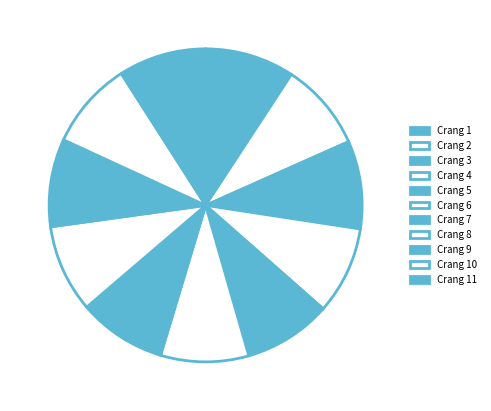

How many slices are in this pie chart?

11